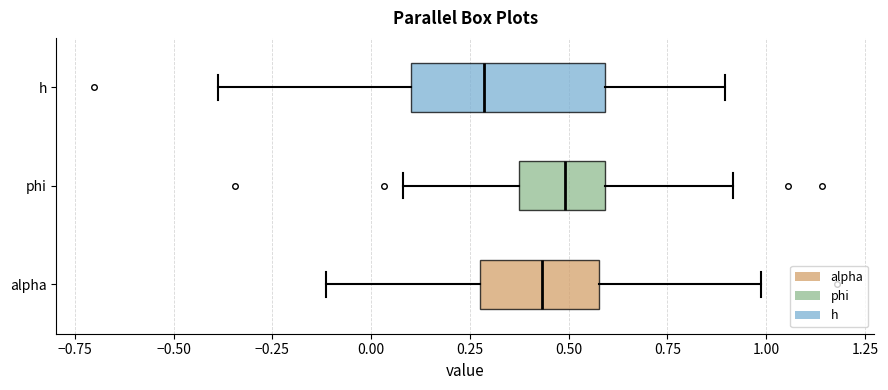

Comparing the boxes themselves (not the whiskers), which one is the widest?

h